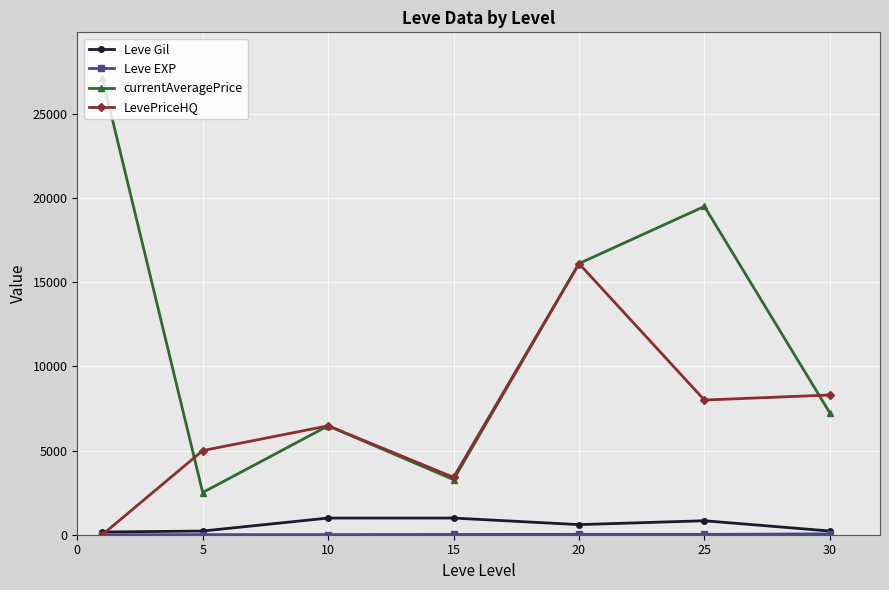

What is the maximum value shown in the chart?

27128